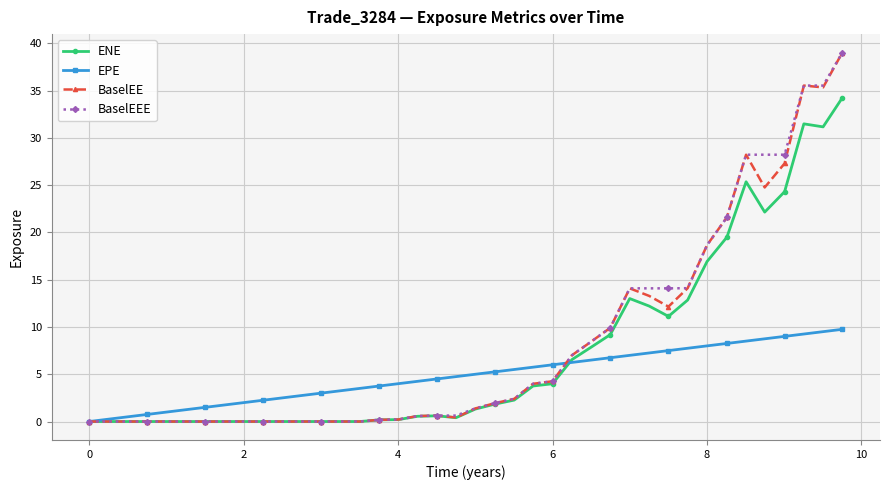

How many series are shown in this chart?

4